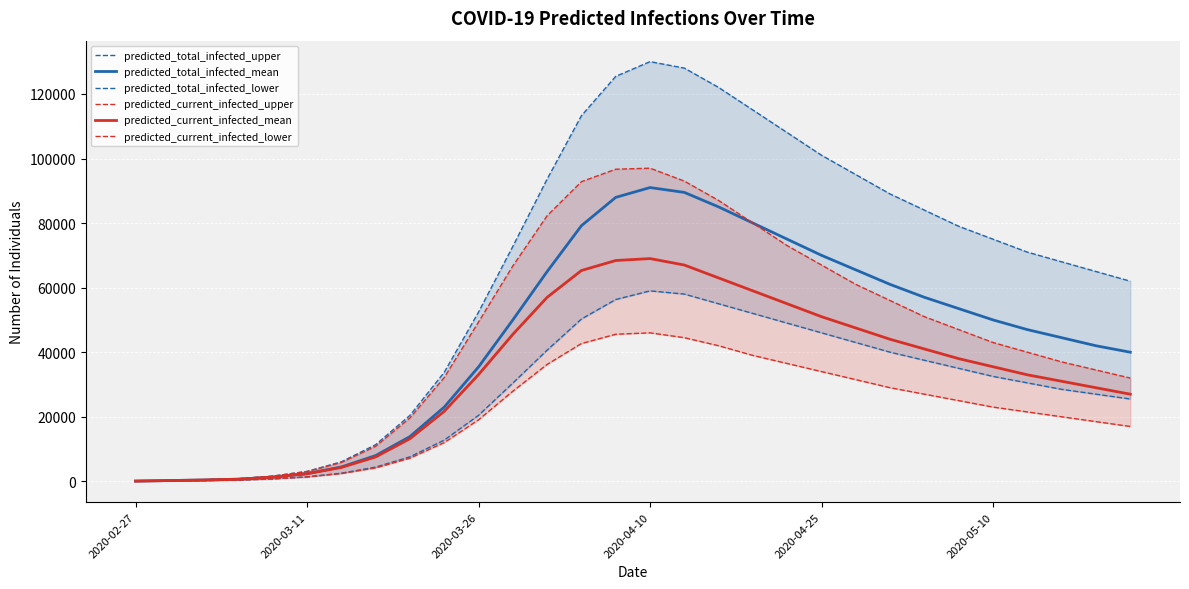

Between 2020-05-10 and 7, which series saw the biggest shift?

predicted_total_infected_upper